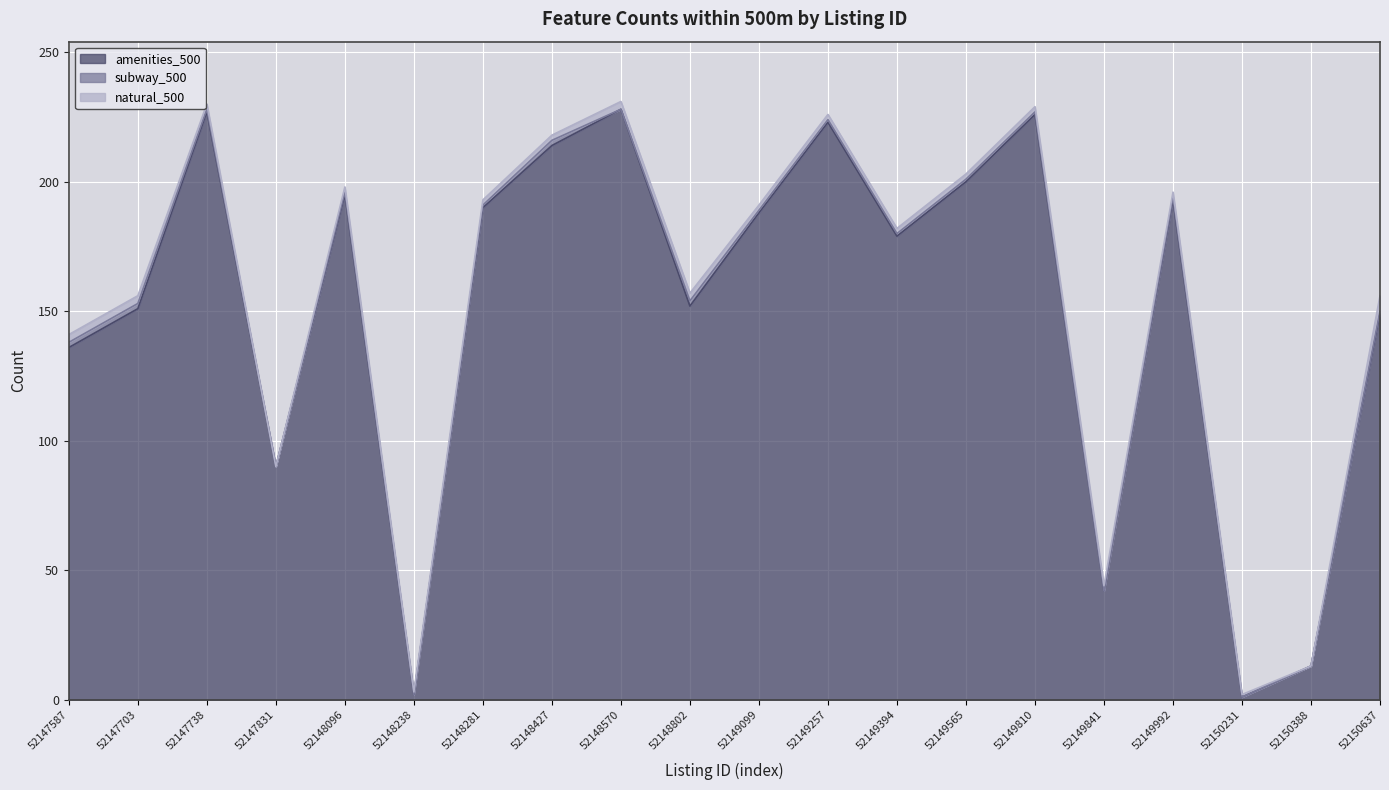

Which series changed the most between 52149992 and 52150231?

amenities_500